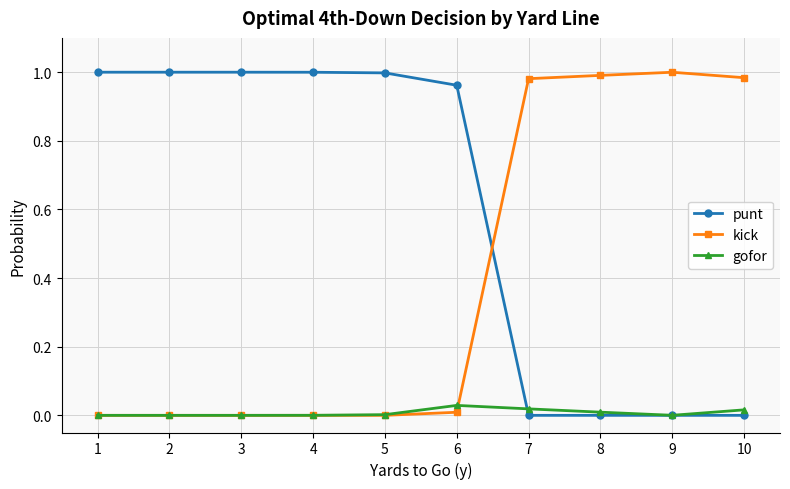

Is the value of gofor at 1 greater than the value of punt at 3?

No